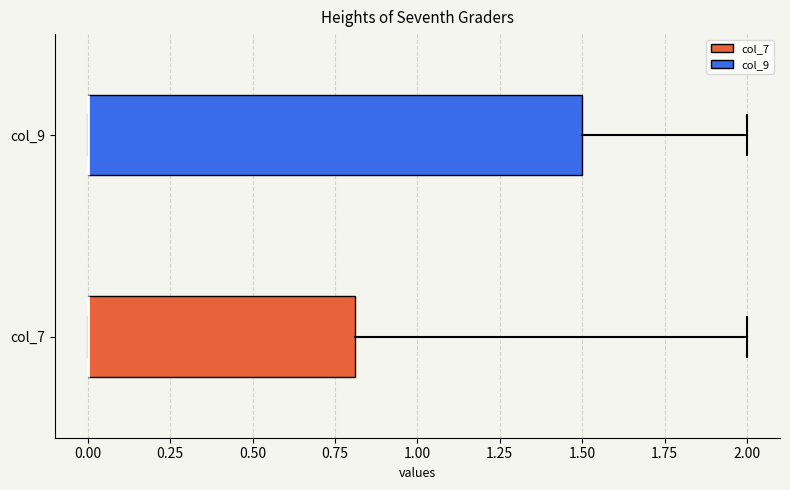

Where is the right edge of the box for col_9 on the x-axis? The values are not printed on the chart, so give them approximately, as read against the axis.

1.5